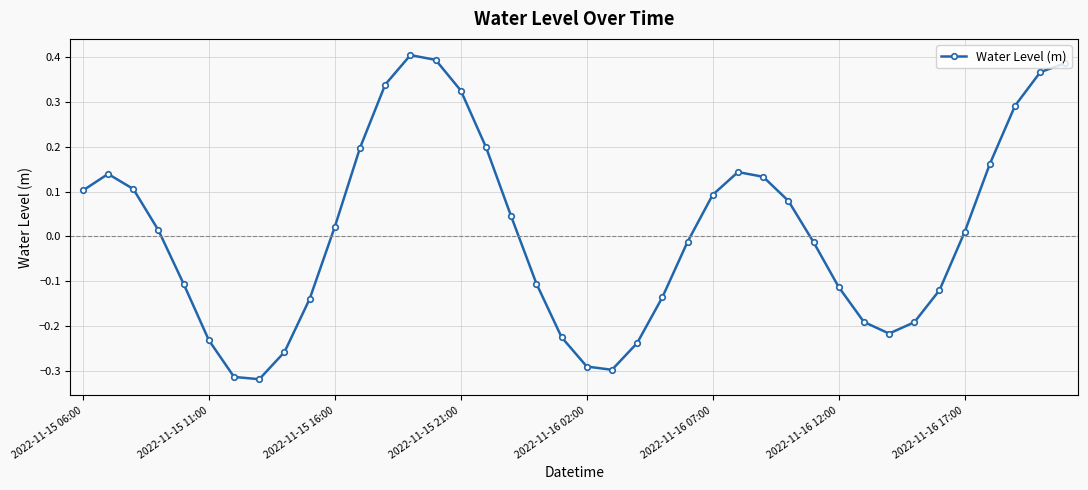

What is the difference between the second highest and second lowest values?

0.7